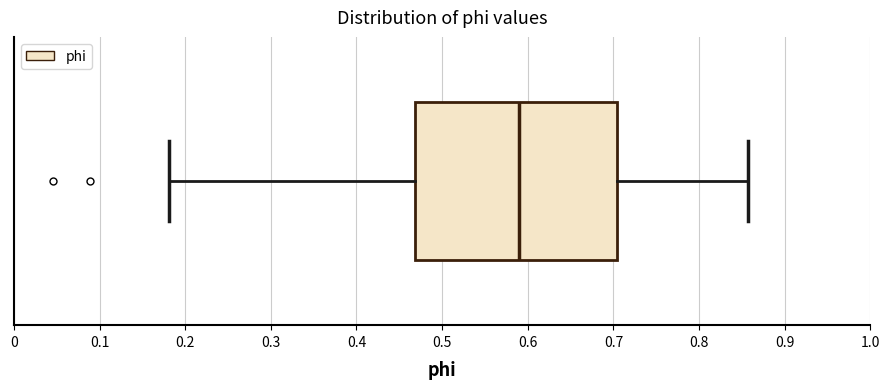

Read this box plot against the x-axis: the position of the median line, the range covered by the box, and the ends of both whiskers. The values are not printed on the chart, so give them approximately, as read against the axis.

median 0.59, box 0.47 to 0.70, whiskers 0.18 to 0.86